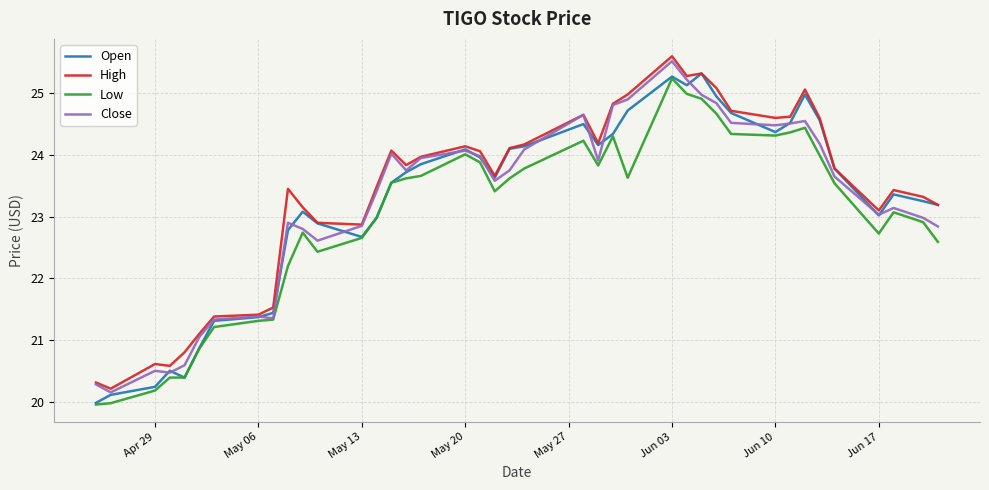

In Open, how many points are lower than both neighbors (excluding endpoints)?

7